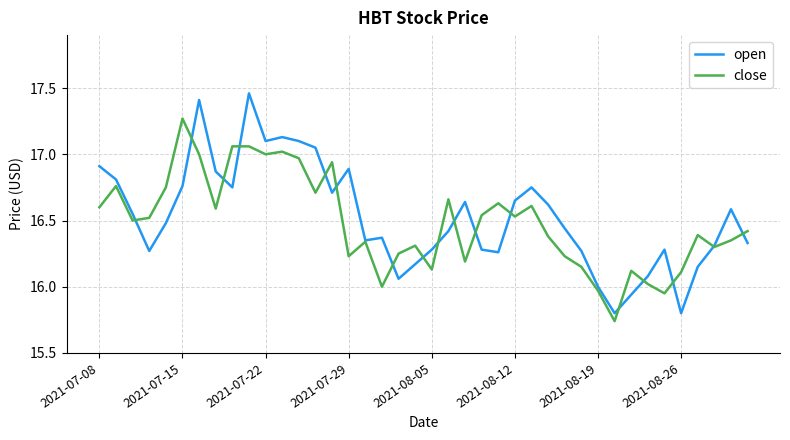

Which series has the largest range (max minus min)?

open